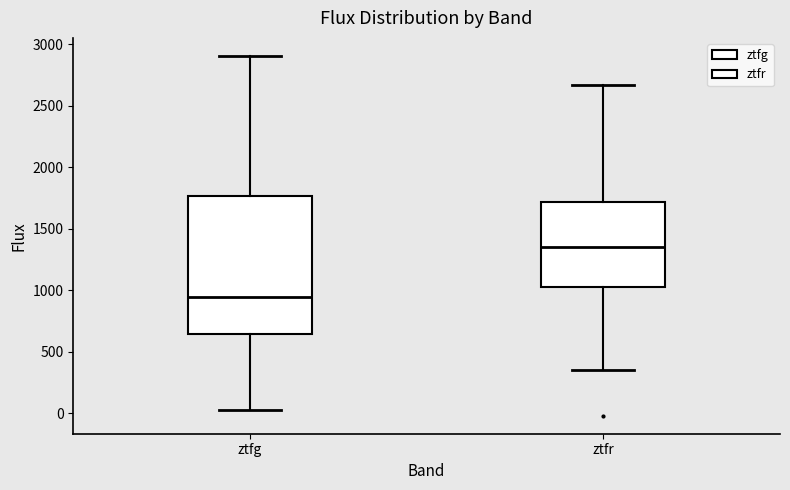

Reading left to right, transcribe this box plot: for each box, give where its median line is, the range the box spans, and where its two whiskers end, as read against the y-axis. The values are not printed on the chart, so give them approximately, as read against the axis.

ztfg: median 950, box 650 to 1750, whiskers 50 to 2900
ztfr: median 1350, box 1000 to 1700, whiskers 350 to 2650